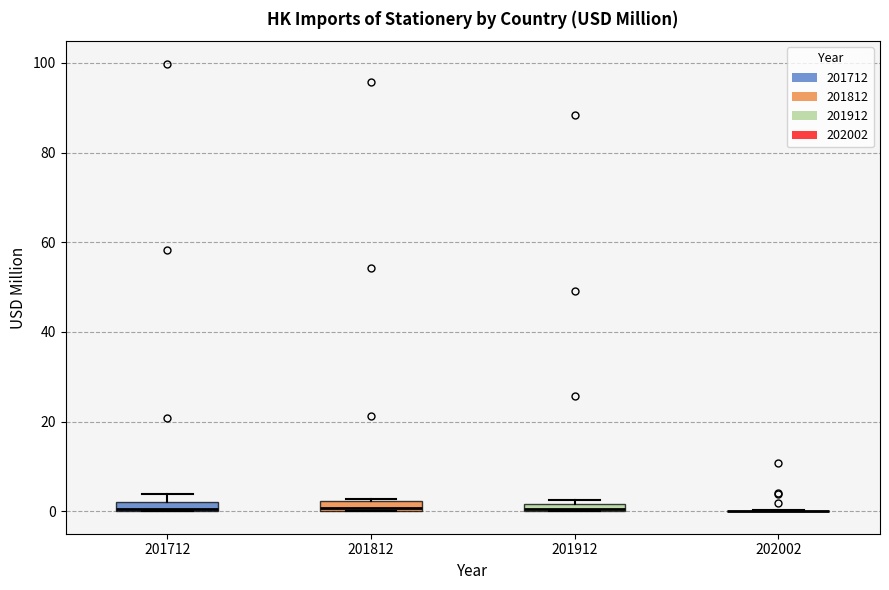

Where is the upper edge of the box at x = 201912 on the y-axis? The values are not printed on the chart, so give them approximately, as read against the axis.

2